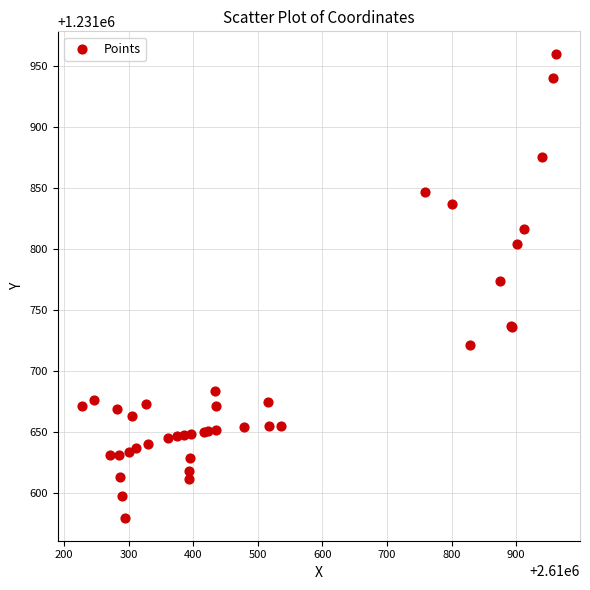

What Y value in the scatter plot is closest to 1231769?

1231773.8